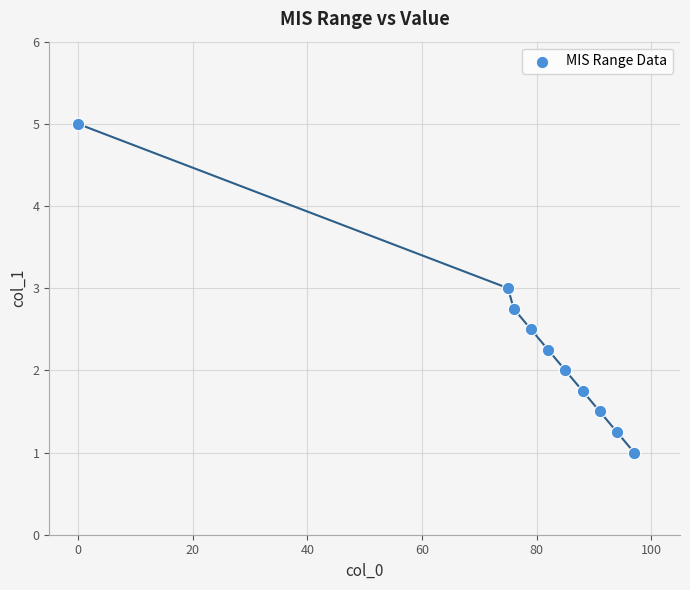

What is the range of Y values (max minus min)?

4.0